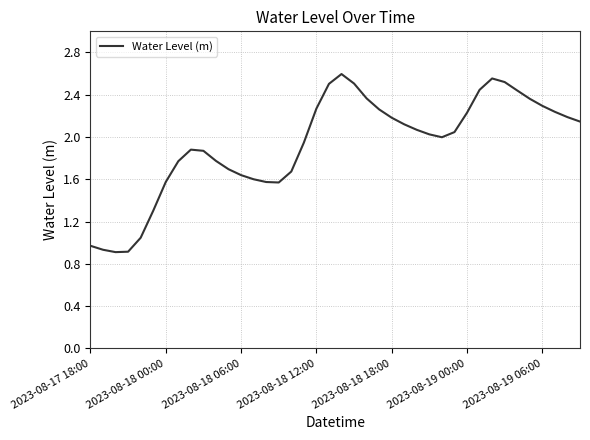

What is the difference between the maximum and minimum values?

1.7